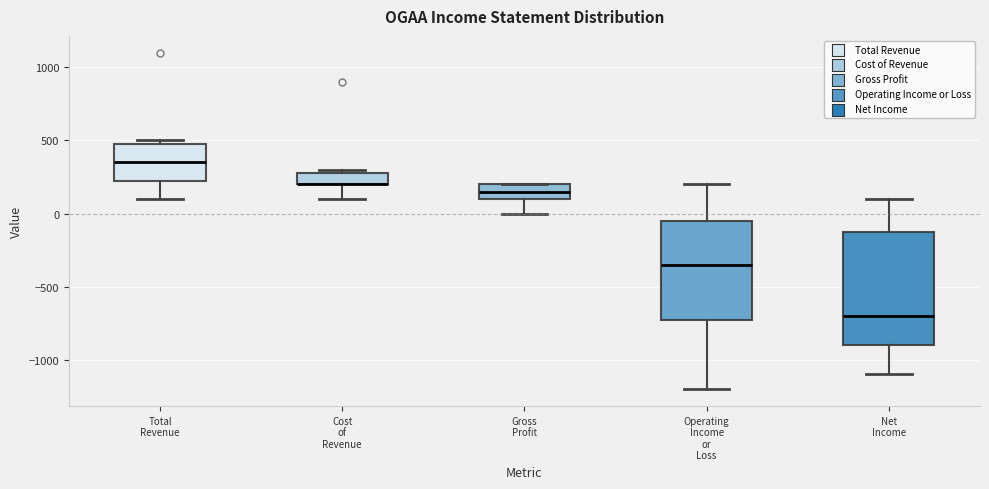

Reading left to right, transcribe this box plot: for each box, give where its median line is, the range the box spans, and where its two whiskers end, as read against the y-axis. The values are not printed on the chart, so give them approximately, as read against the axis.

Total Revenue: median 350, box 250 to 500, whiskers 100 to 500 (just above the box's upper edge)
Cost of Revenue: median 200 (drawn on the box's lower edge), box 200 to 300, whiskers 100 to 300 (just above the box's upper edge)
Gross Profit: median 150, box 100 to 200, whiskers 0 to 200
Operating Income or Loss: median -350, box -700 to -50, whiskers -1200 to 200
Net Income: median -700, box -900 to -100, whiskers -1100 to 100